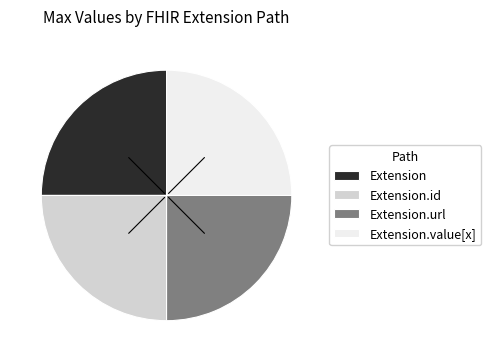

How many slices are in this pie chart?

4